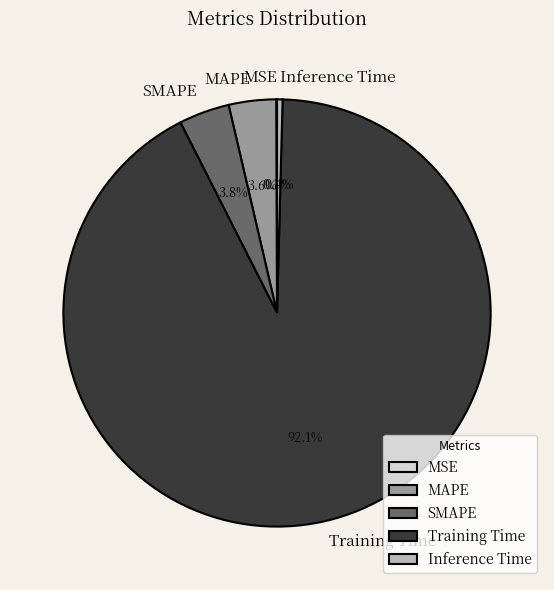

What is the largest slice in the pie chart?

Training Time